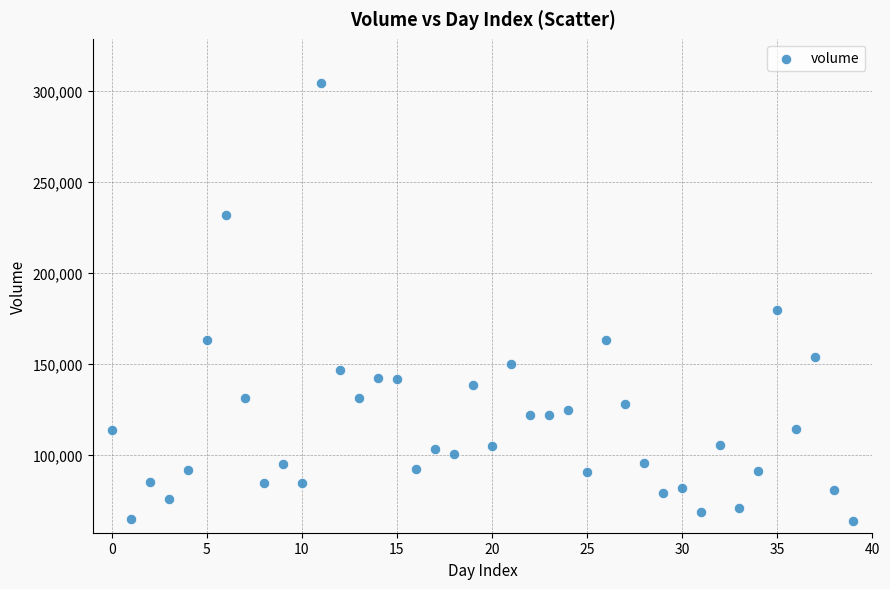

What Y value in the scatter plot is closest to 183921?

179600